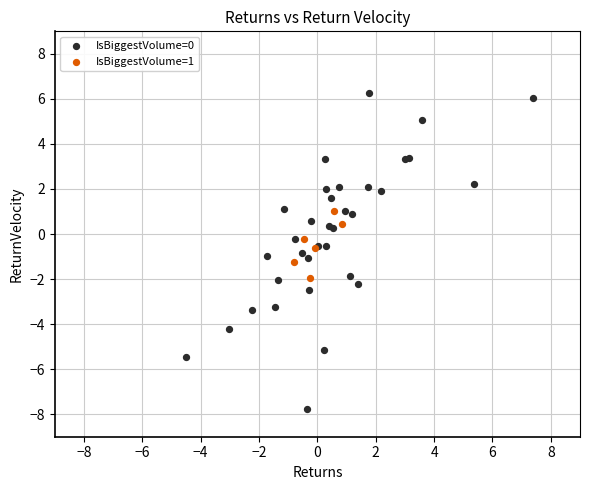

Which series contains the lowest Y value?

IsBiggestVolume=0